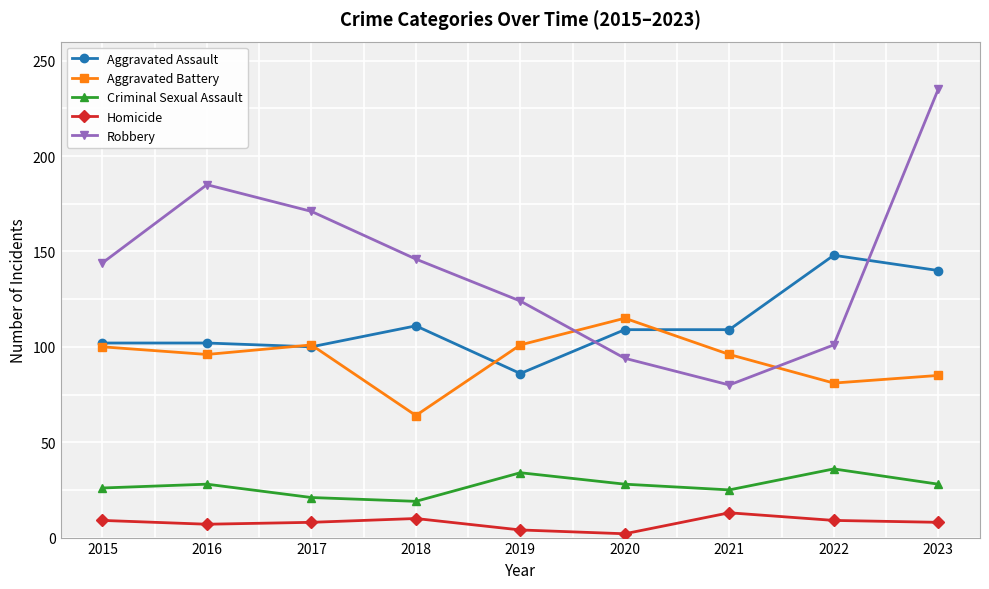

What is the sum of the Robbery values at 2016 and 2019?

309